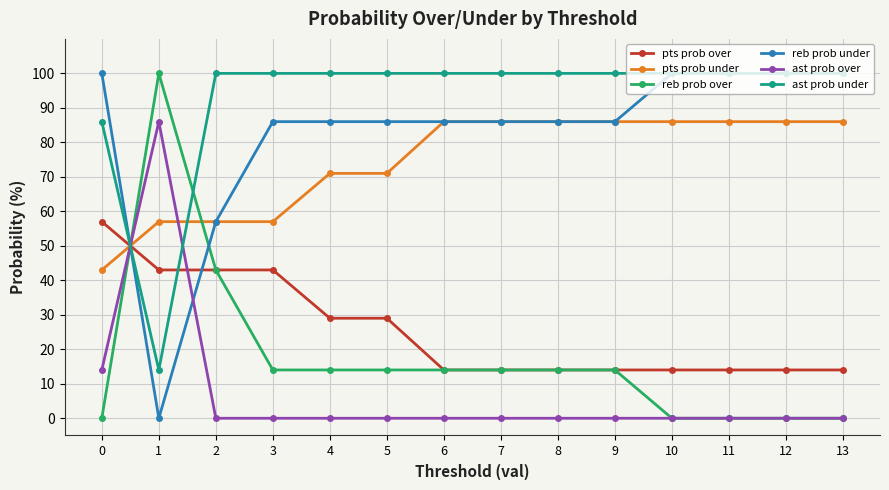

Count the number of data series in this chart.

6